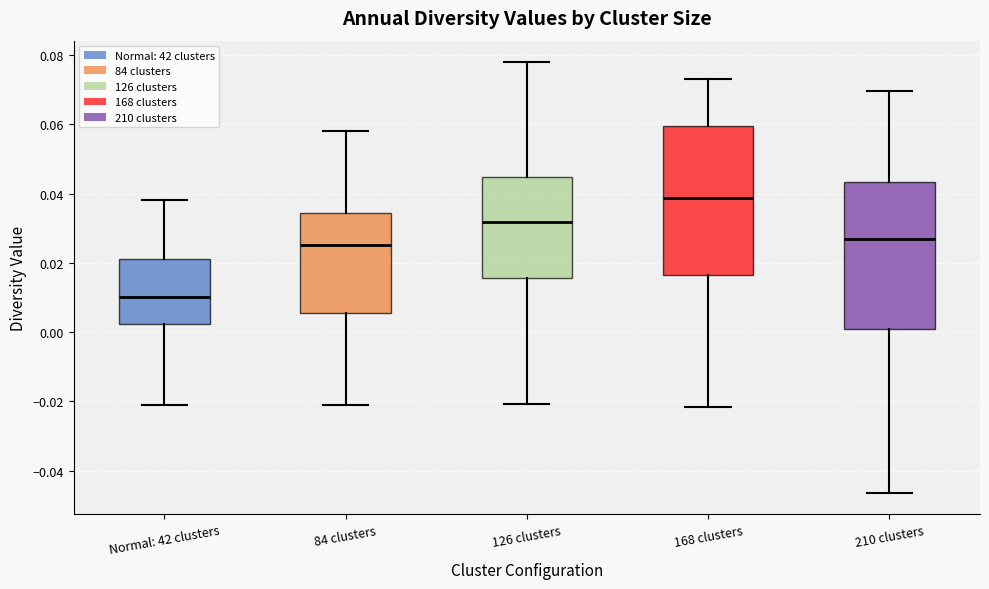

Reading left to right, read every box against the y-axis: the position of its median line, the range the box covers, and the ends of its whiskers. The values are not printed on the chart, so give them approximately, as read against the axis.

Normal: 42 clusters: median 0.010, box 0.002 to 0.022, whiskers -0.022 to 0.038
84 clusters: median 0.026, box 0.006 to 0.034, whiskers -0.022 to 0.058
126 clusters: median 0.032, box 0.016 to 0.044, whiskers -0.020 to 0.078
168 clusters: median 0.038, box 0.016 to 0.060, whiskers -0.022 to 0.074
210 clusters: median 0.026, box 0.000 to 0.044, whiskers -0.046 to 0.070